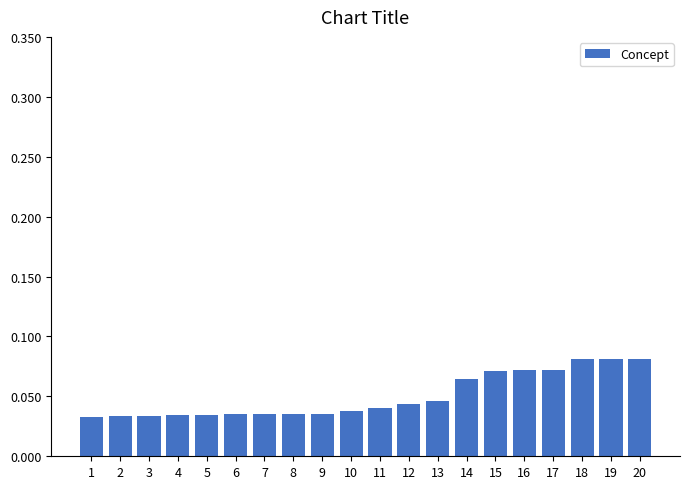

The value at 6 is 0.1. True or false?

False